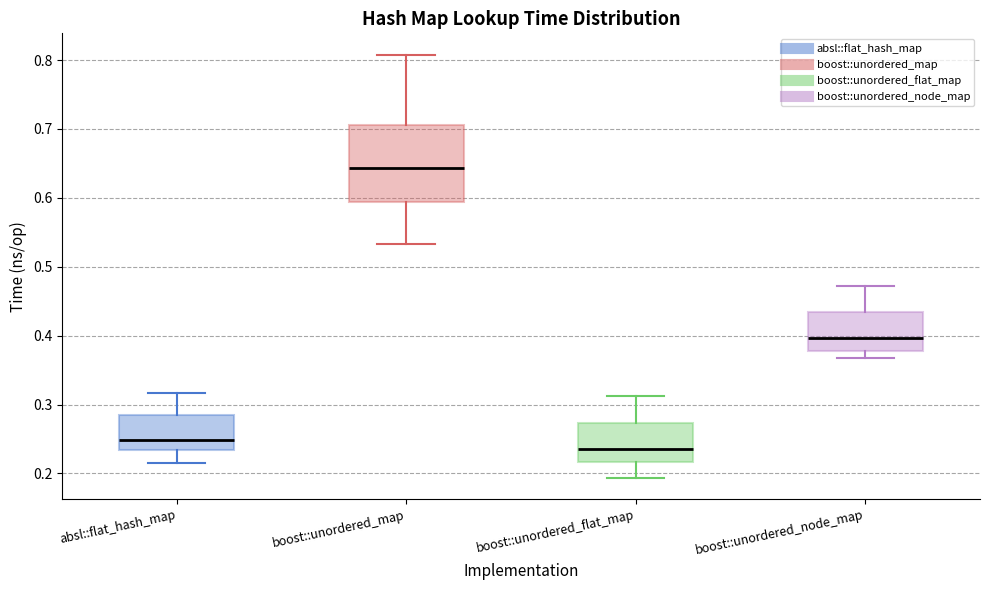

Which box has the lowest median line?

boost::unordered_flat_map